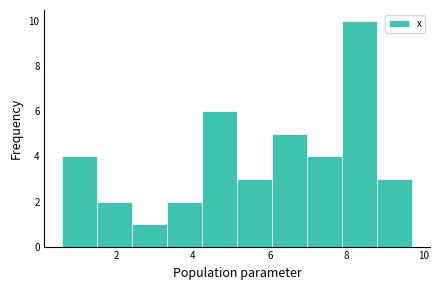

Over which range of the x-axis is the bar tallest?

7.8 to 8.8